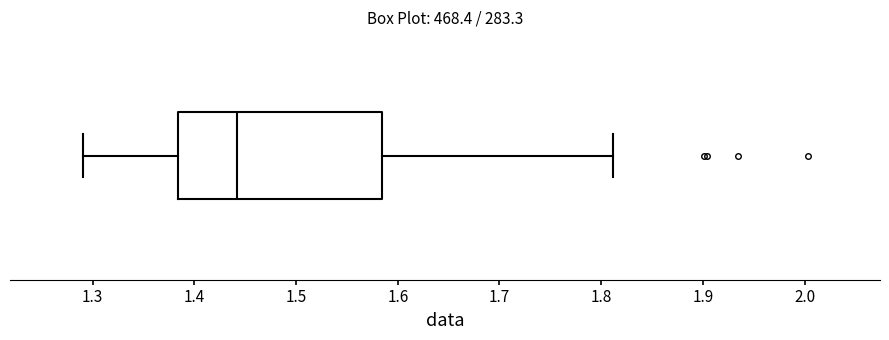

Read this box plot against the x-axis: the position of the median line, the range covered by the box, and the ends of both whiskers. The values are not printed on the chart, so give them approximately, as read against the axis.

median 1.44, box 1.38 to 1.58, whiskers 1.29 to 1.81